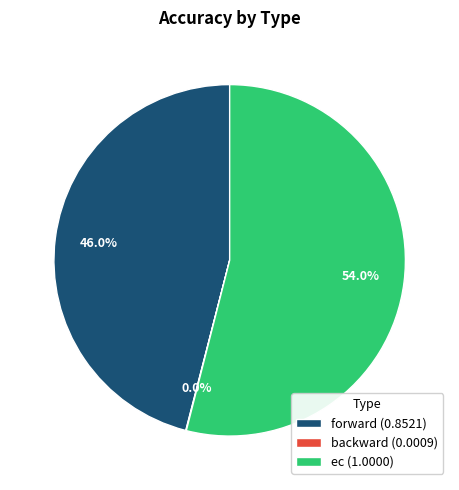

Which category has the biggest portion of the pie?

ec